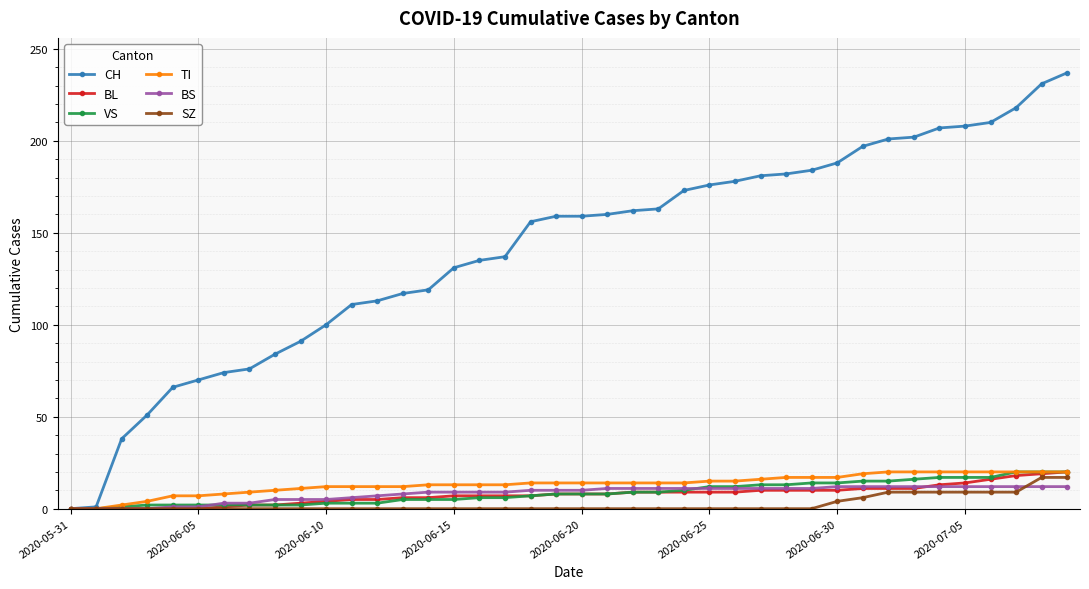

What are all the series names shown in the legend?

CH, BL, VS, TI, BS, SZ